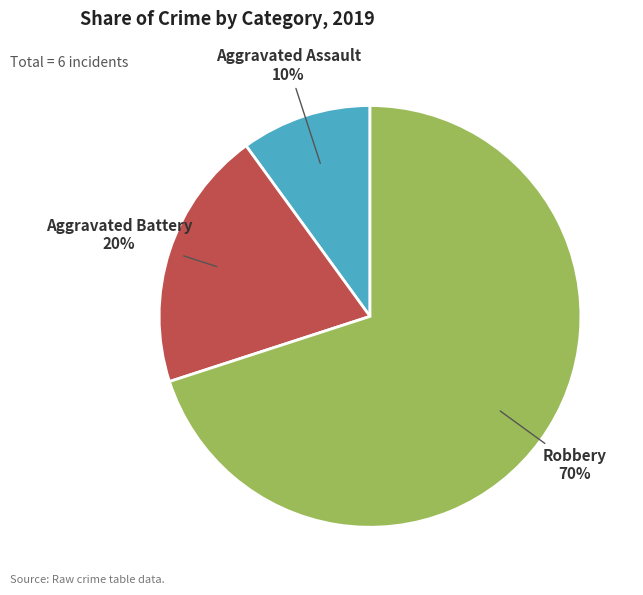

To the nearest percent, what is the difference between the largest and smallest slice percentages?

60%